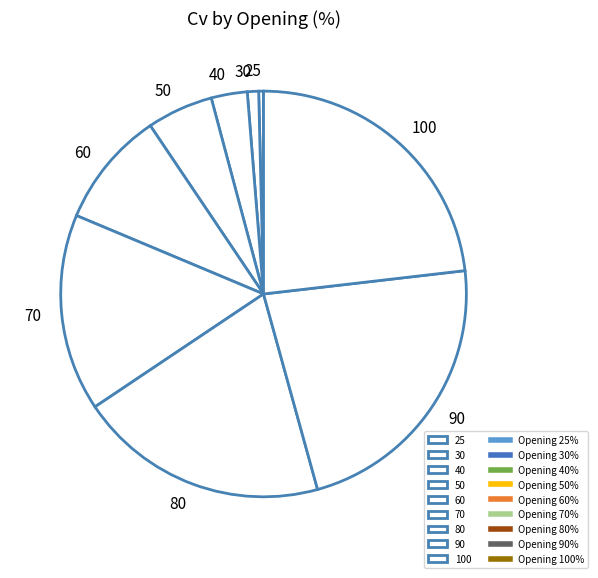

Which slice is the largest?

100